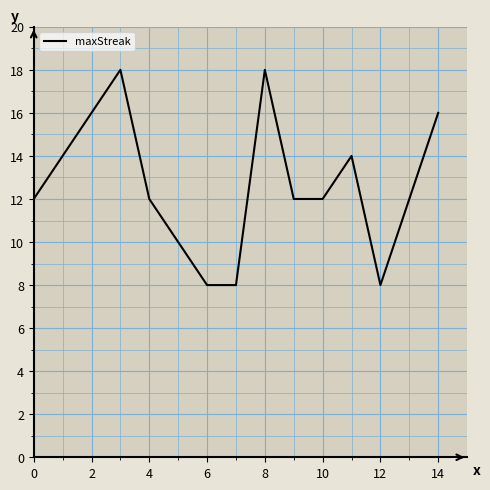

What is the maximum value shown in the chart?

18